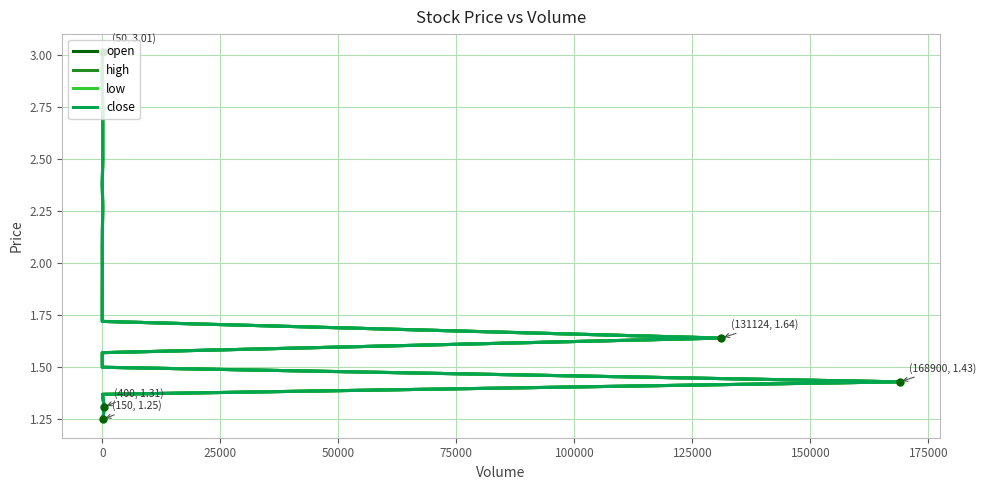

Reading right to left, what are all the values shown in this chart?

open: 3.0	2.9	2.7	2.6	2.5	2.4	2.3	2.2	2.1	2.0	1.9	1.8	1.7	1.6	1.6	1.5	1.4	1.4	1.3	1.2
high: 3.0	2.9	2.7	2.6	2.5	2.4	2.3	2.2	2.1	2.0	1.9	1.8	1.7	1.6	1.6	1.5	1.4	1.4	1.3	1.2
low: 3.0	2.9	2.7	2.6	2.5	2.4	2.3	2.2	2.1	2.0	1.9	1.8	1.7	1.6	1.6	1.5	1.4	1.4	1.3	1.2
close: 3.0	2.9	2.7	2.6	2.5	2.4	2.3	2.2	2.1	2.0	1.9	1.8	1.7	1.6	1.6	1.5	1.4	1.4	1.3	1.2